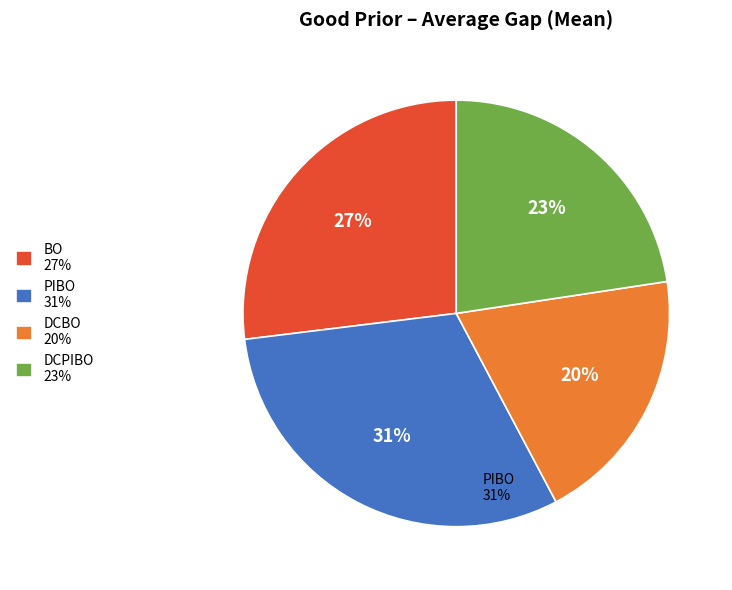

Rank the categories by value from lowest to highest.

DCBO, DCPIBO, BO, PIBO